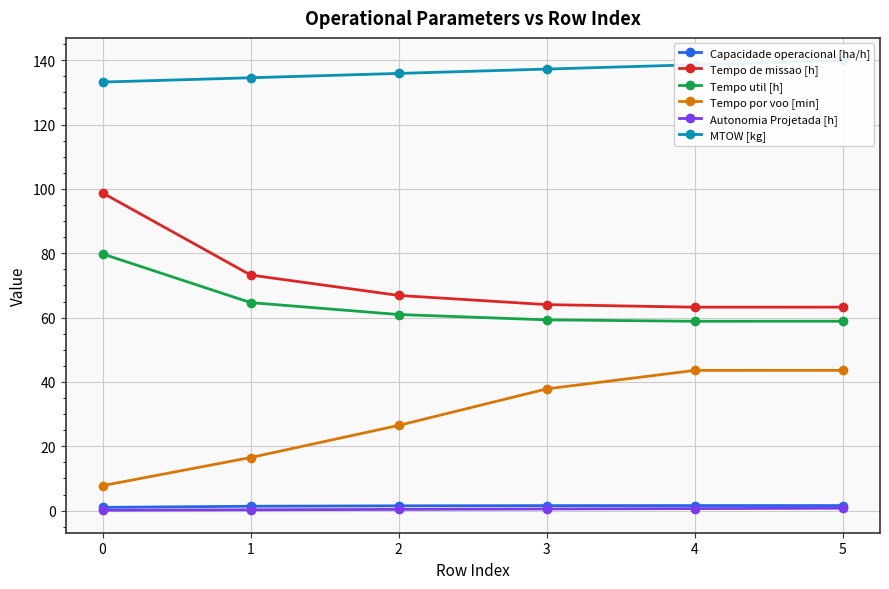

What is the minimum value shown in the chart?

0.1